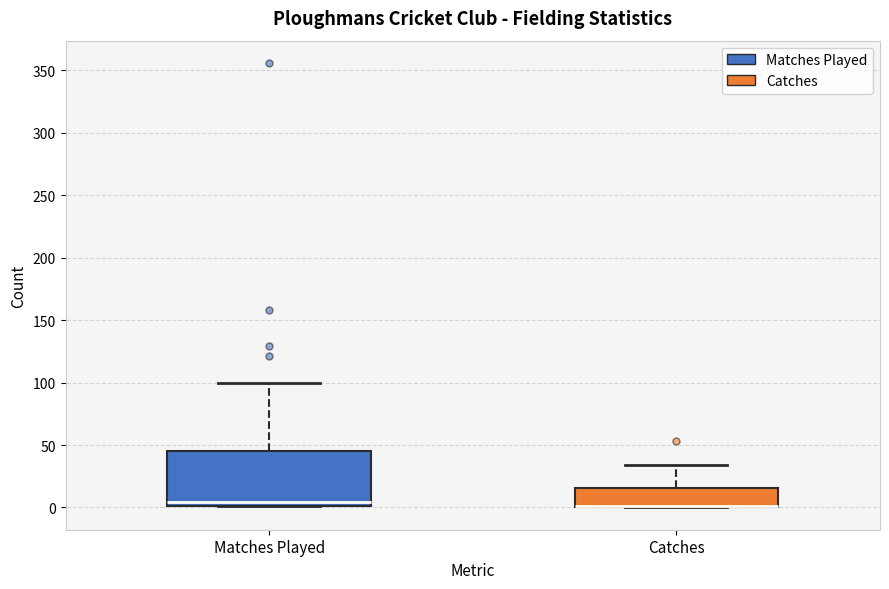

Which box is the tallest, from its lower edge to its upper edge?

Matches Played